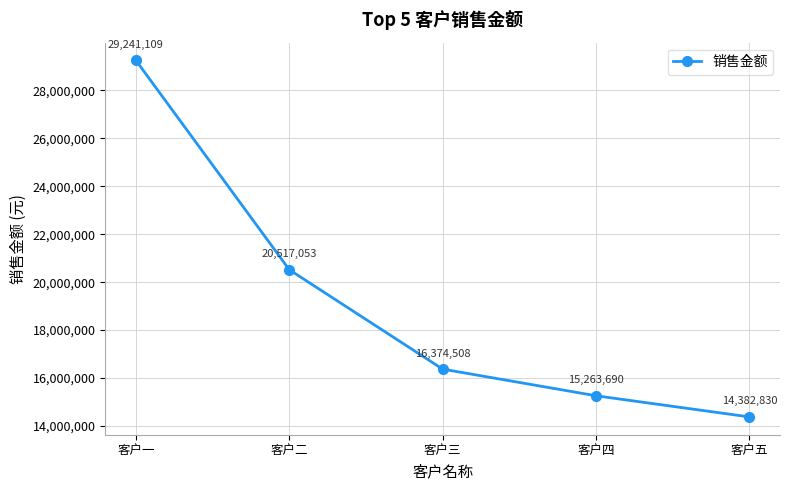

What is the change in value from 客户一 to 客户三?

-12866600.8